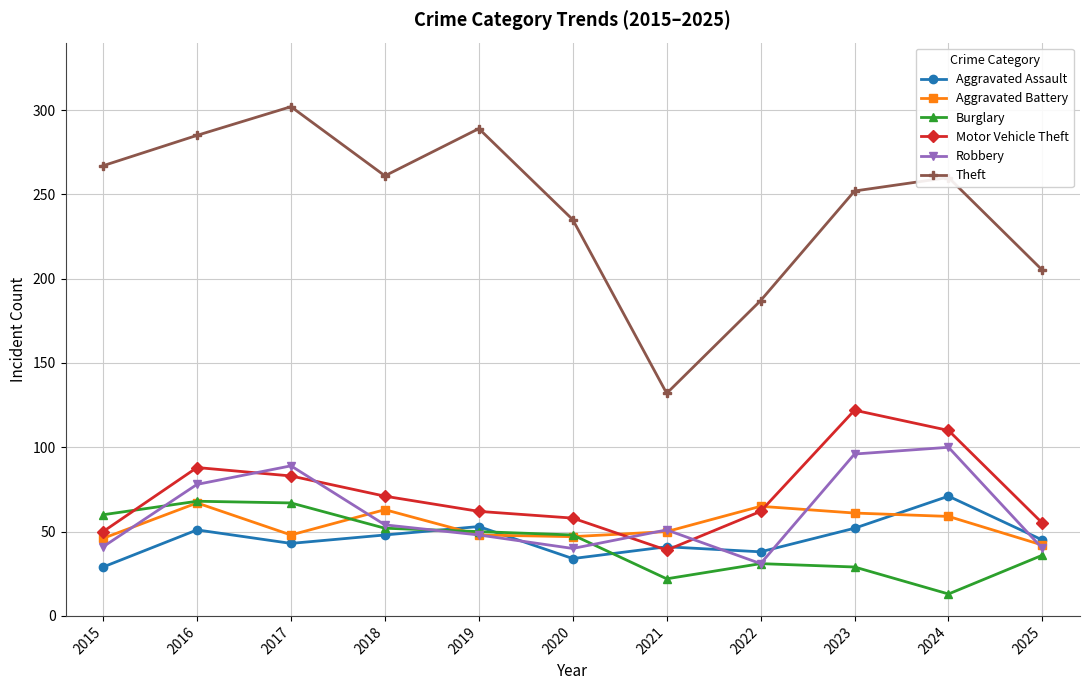

What is the highest value of the Aggravated Battery series?

67